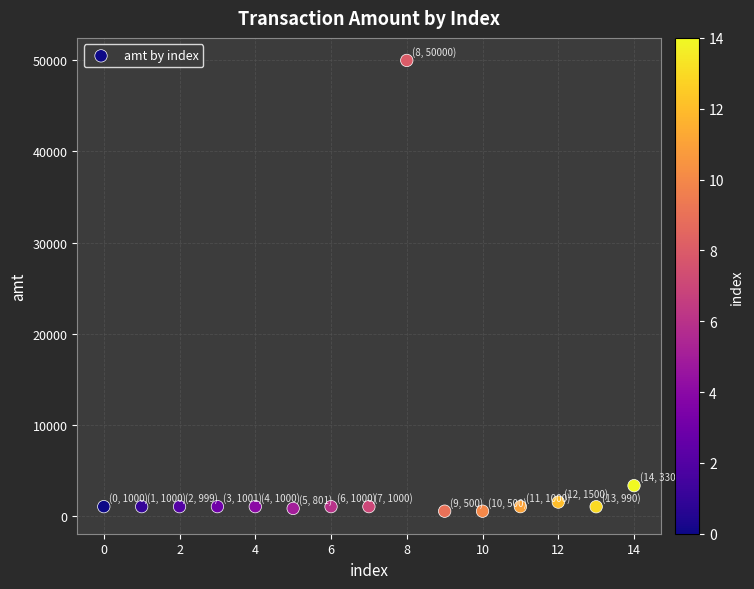

What Y value in the scatter plot is closest to 25250?

3303.3